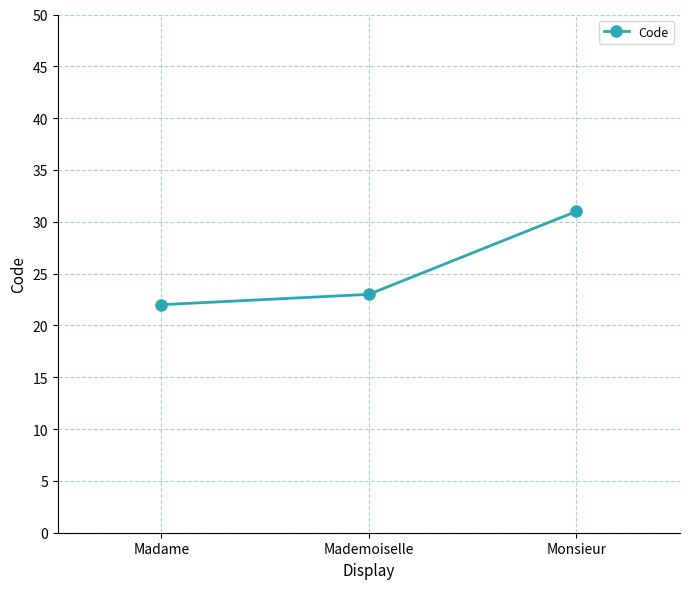

The chart shows a value of 13 at Monsieur. True or false?

False